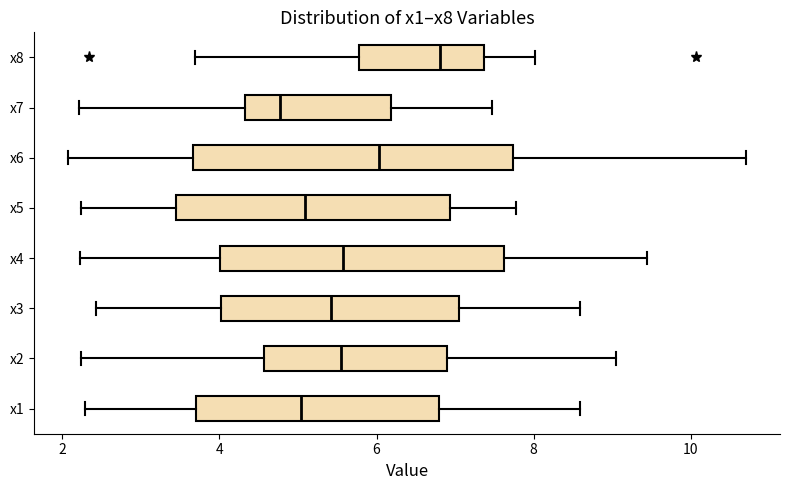

Where does the left whisker of the box for x8 end on the x-axis? The values are not printed on the chart, so give them approximately, as read against the axis.

3.6